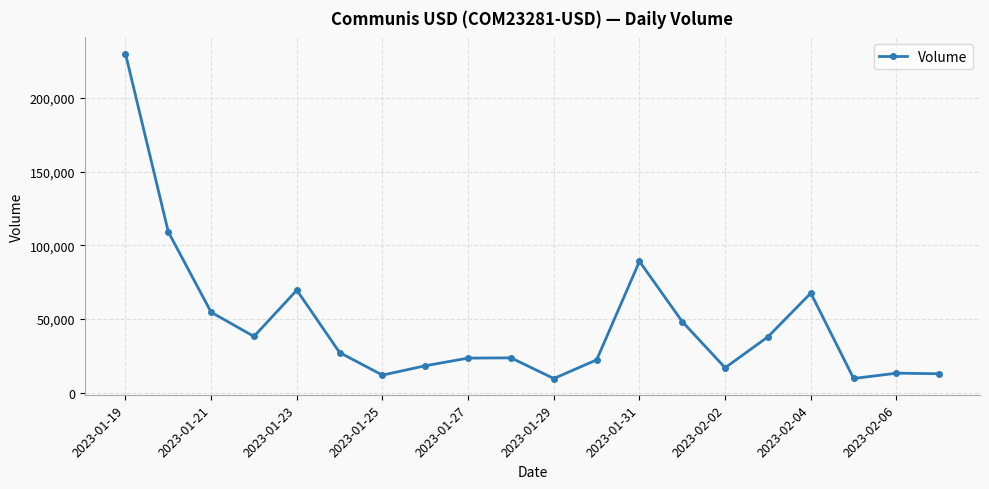

What is the greatest value displayed?

230061